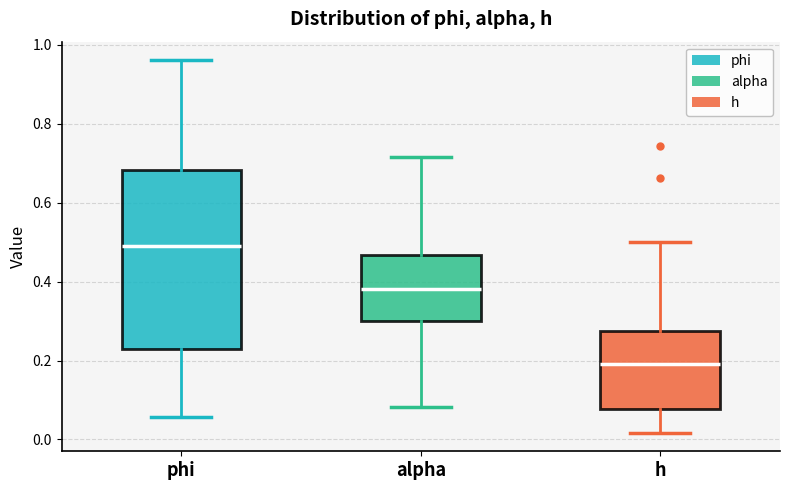

Where is the upper edge of the box for phi on the y-axis? The values are not printed on the chart, so give them approximately, as read against the axis.

0.68